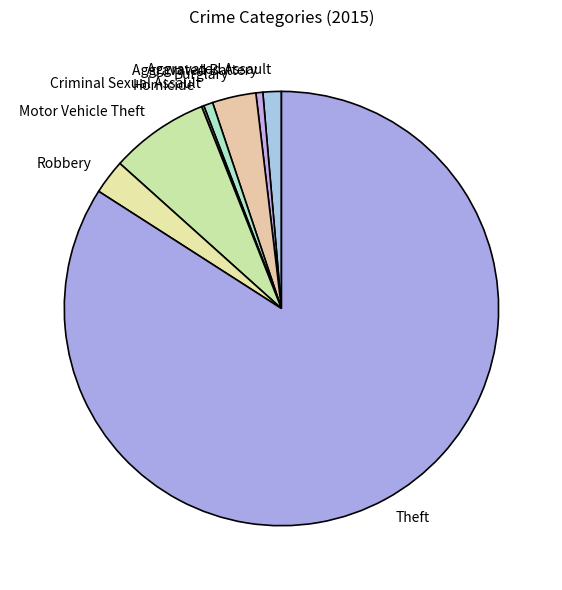

Which has a higher value, Motor Vehicle Theft or Burglary?

Motor Vehicle Theft